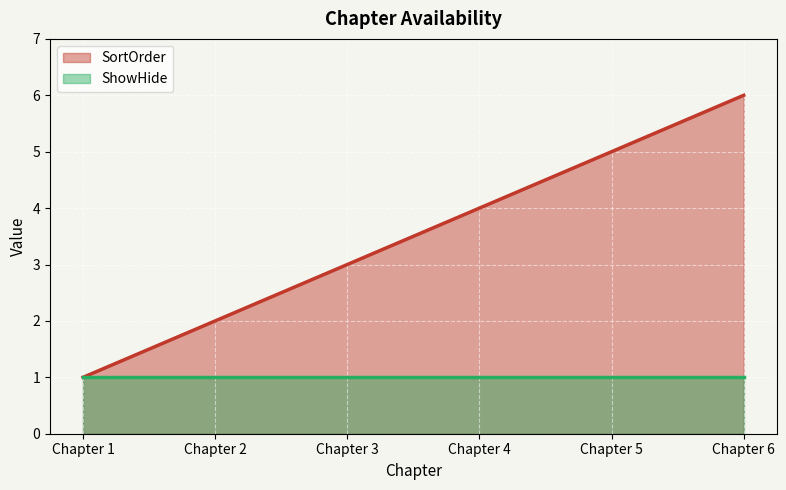

How many lines are shown in the chart?

2